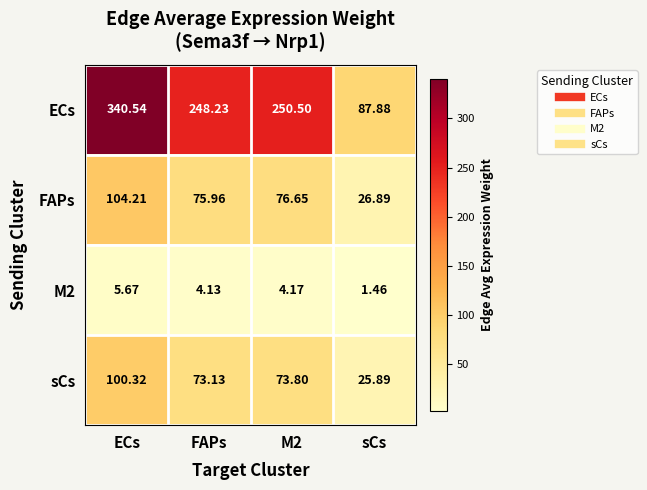

Count the number of categories in the chart.

4